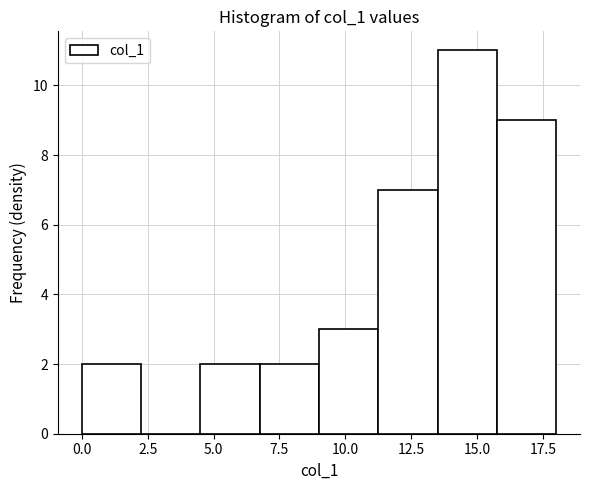

How tall is the bar that spans 4.50 to 6.75 on the x-axis? Neither the bar edges nor the heights are printed on the chart, so give them approximately, as read against the axes.

2